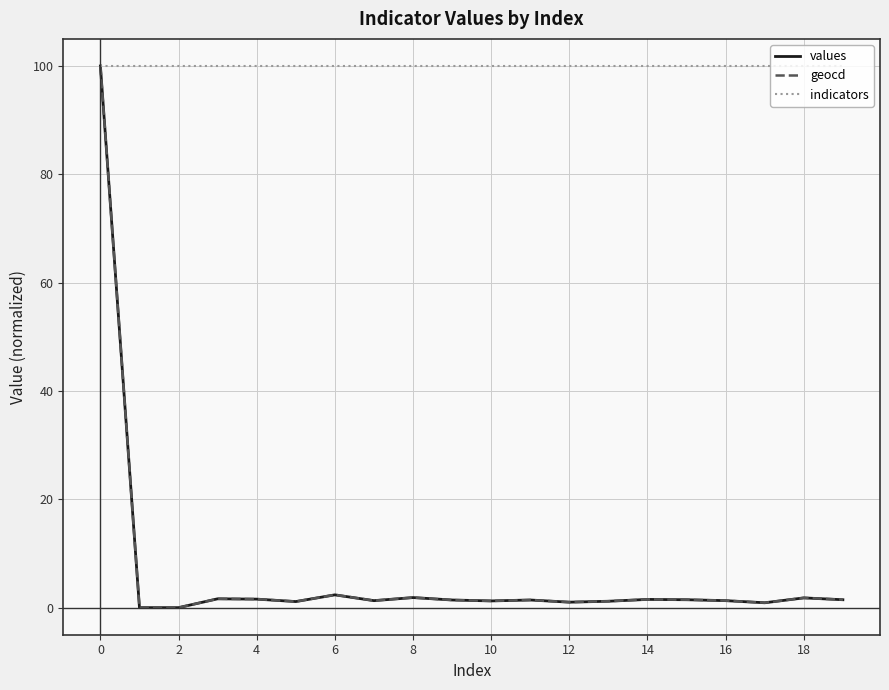

What is the lowest value of the indicators series?

100.0